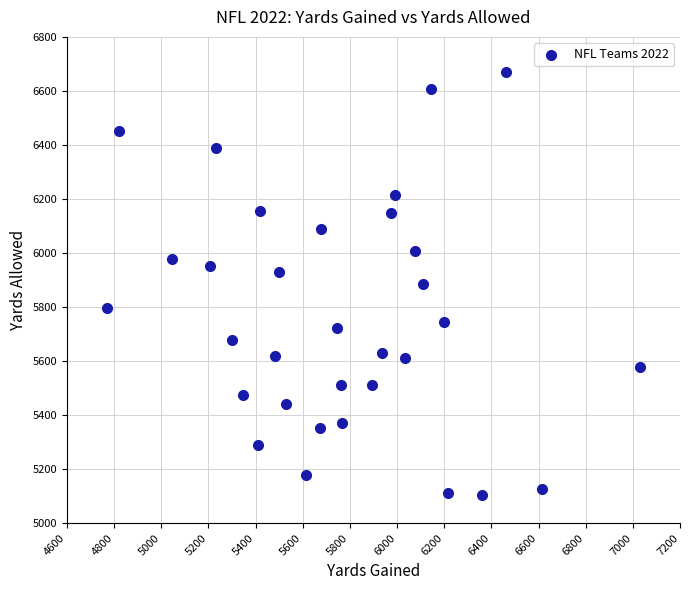

What is the range of Y values (max minus min)?

1564